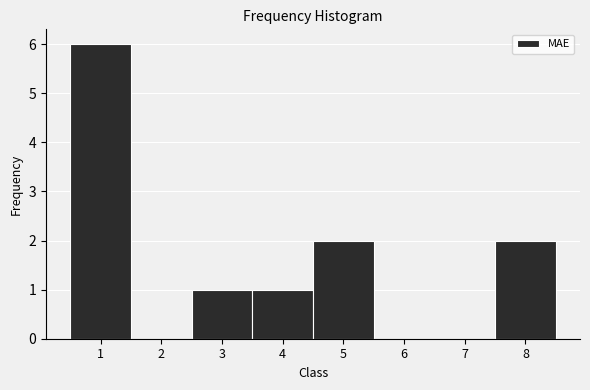

Reading left to right, list all the values displayed in this chart.

1=6	2=0	3=1	4=1	5=2	6=0	7=0	8=2